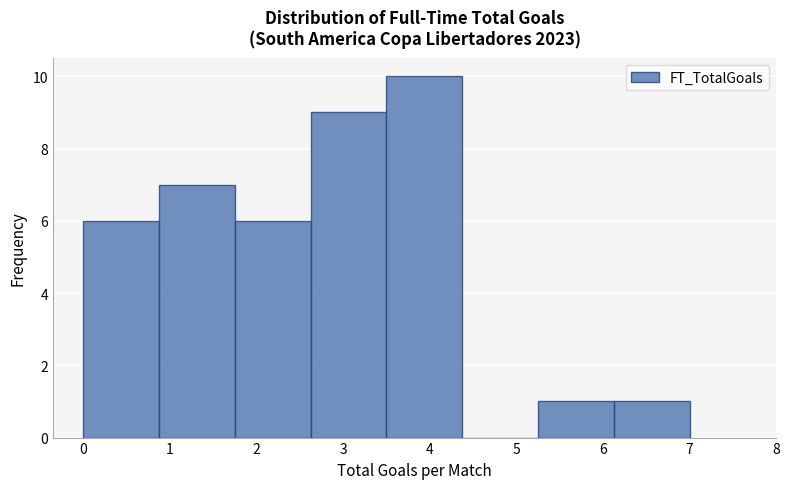

How tall is the bar that spans 2.6 to 3.5 on the x-axis? Neither the bar edges nor the heights are printed on the chart, so give them approximately, as read against the axes.

9